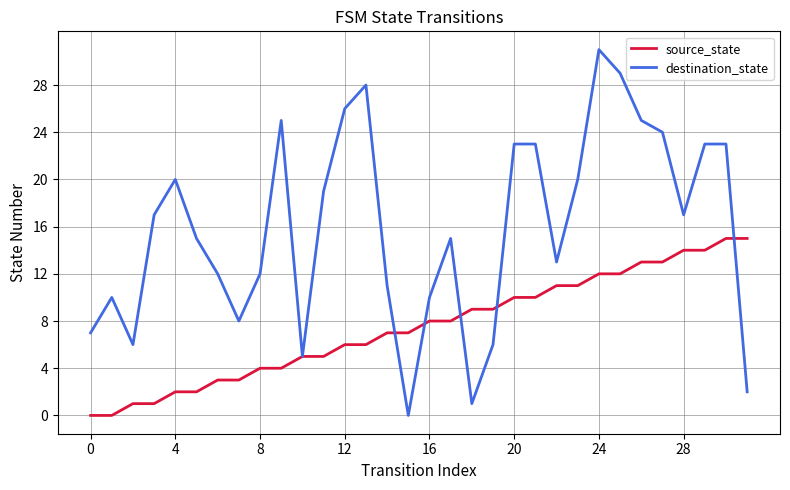

Which series has the largest range (max minus min)?

destination_state